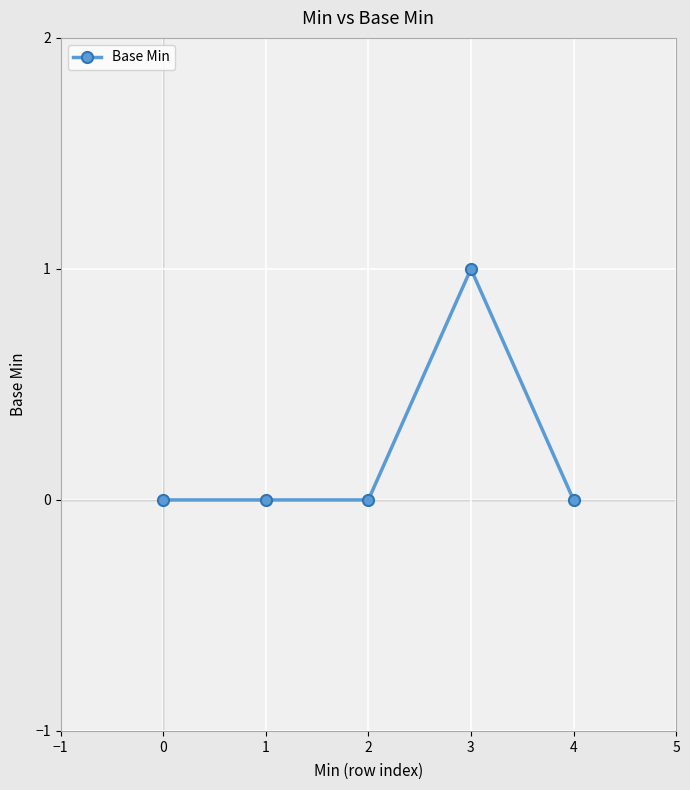

True or false: the data shows 0 at 3.

False